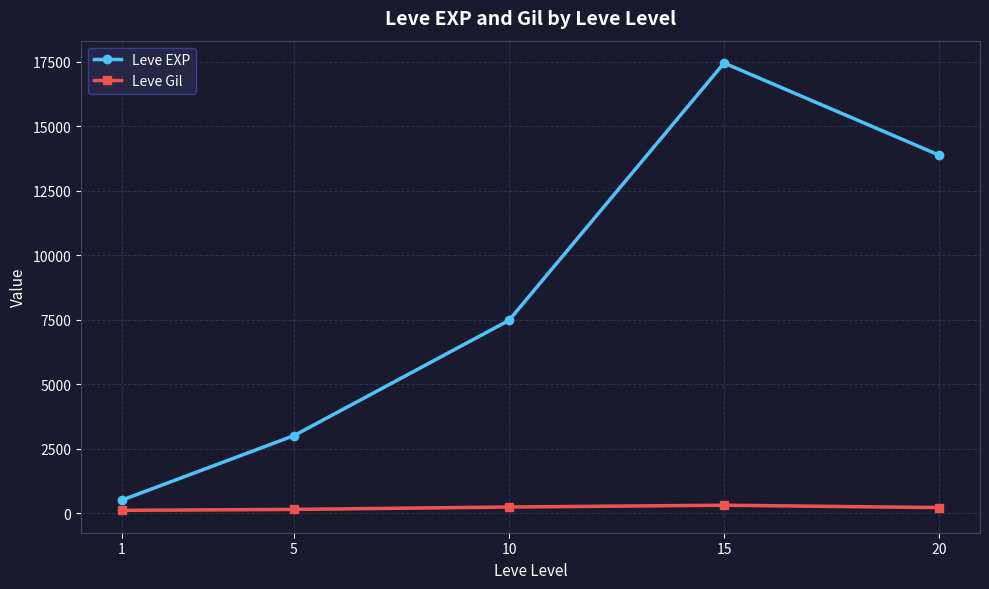

Rank the categories by Leve EXP value from highest to lowest.

15, 20, 10, 5, 1